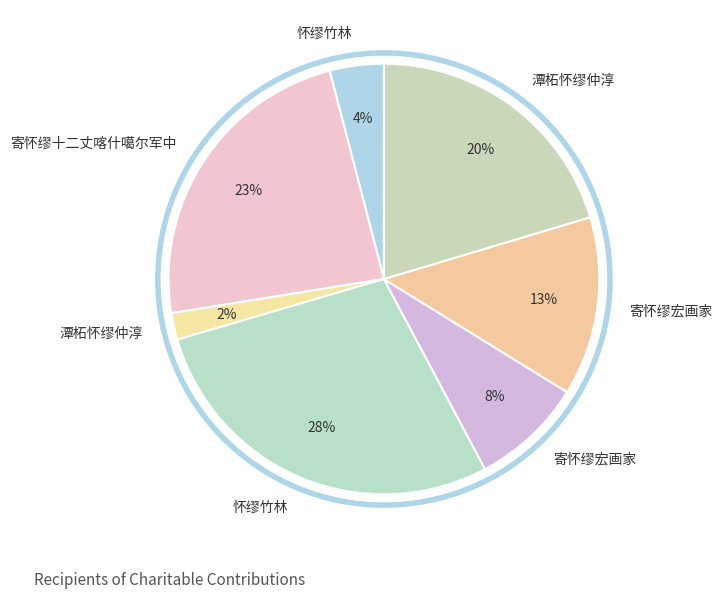

How many slices are in this pie chart?

7